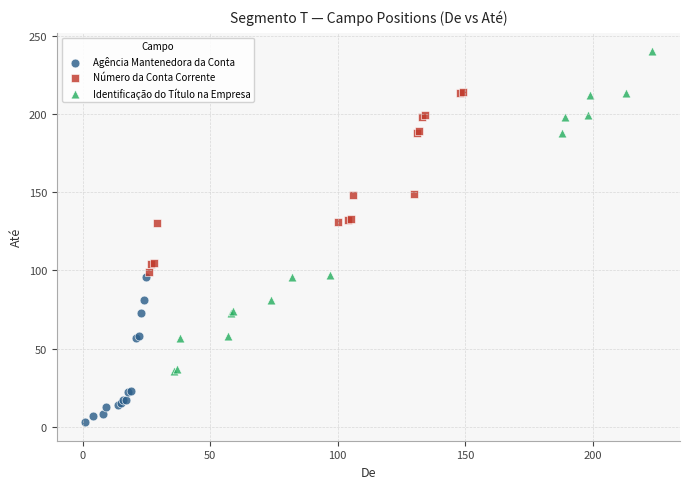

Which series has the largest Y range (max minus min)?

Identificação do Título na Empresa